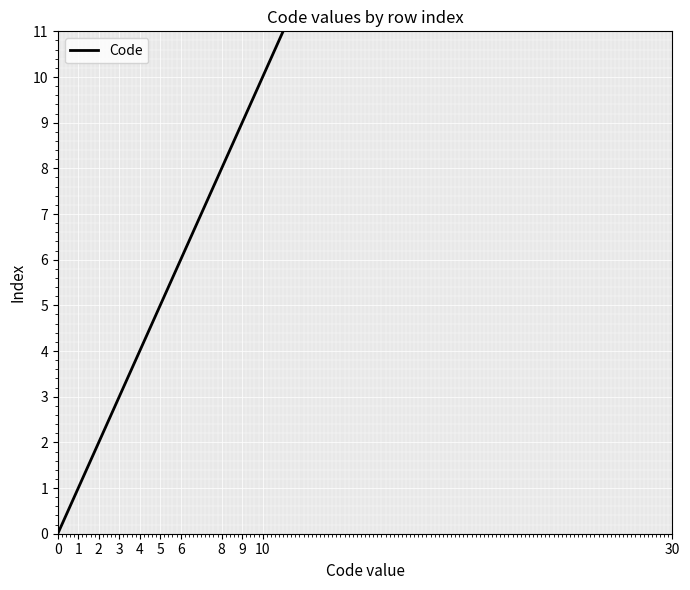

List the labels in order of value, largest first.

30, 10, 9, 8, 6, 5, 4, 3, 2, 1, 0